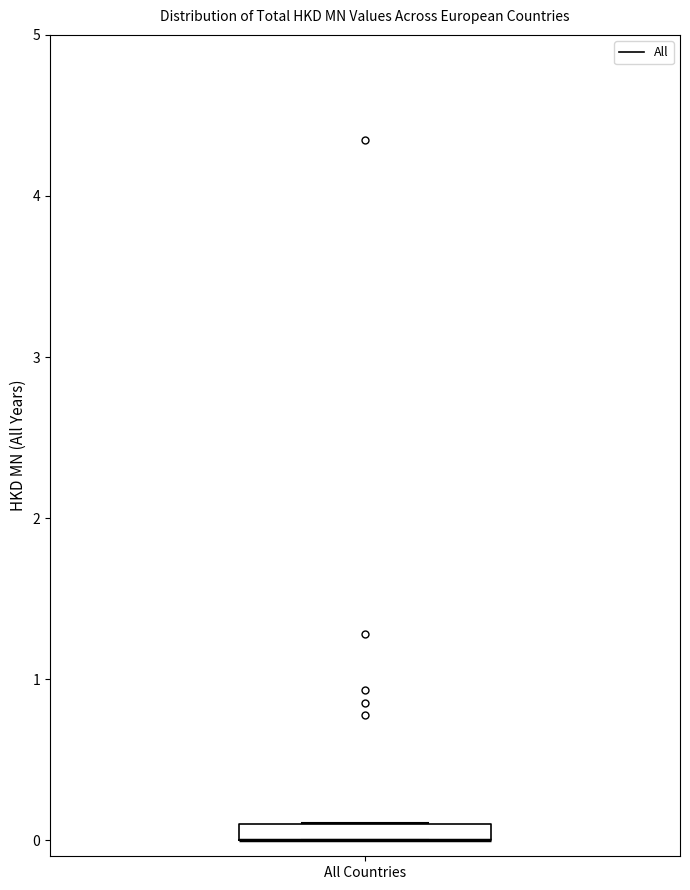

Where is the lower edge of the box for All Countries on the y-axis? The values are not printed on the chart, so give them approximately, as read against the axis.

0.0